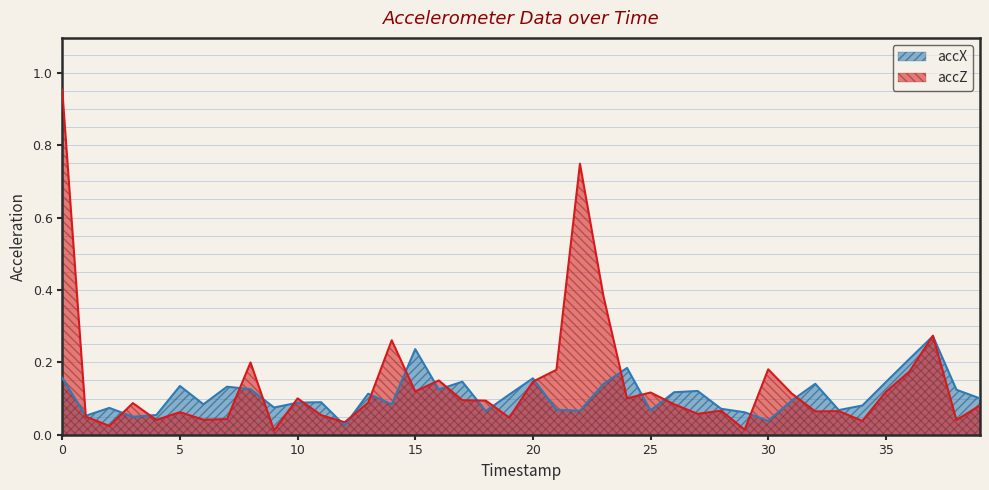

Reading left to right, extract all data points from this chart.

accX: 0.2	0.1	0.1	0.0	0.1	0.1	0.1	0.1	0.1	0.1	0.1	0.1	0.0	0.1	0.1	0.2	0.1	0.1	0.1	0.1	0.2	0.1	0.1	0.1	0.2	0.1	0.1	0.1	0.1	0.1	0.0	0.1	0.1	0.1	0.1	0.1	0.2	0.3	0.1	0.1
accZ: 1.0	0.0	0.0	0.1	0.0	0.1	0.0	0.0	0.2	0.0	0.1	0.1	0.0	0.1	0.3	0.1	0.1	0.1	0.1	0.0	0.1	0.2	0.7	0.4	0.1	0.1	0.1	0.1	0.1	0.0	0.2	0.1	0.1	0.1	0.0	0.1	0.2	0.3	0.0	0.1